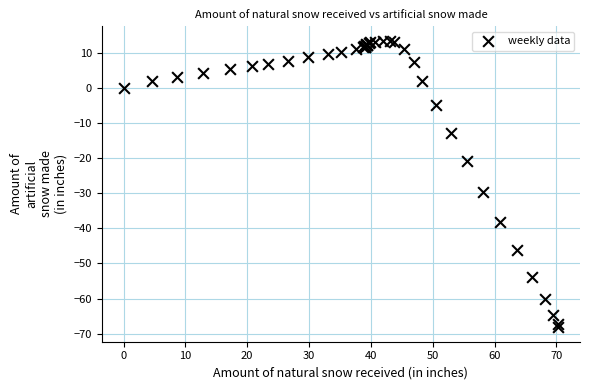

What Y value in the scatter plot is closest to -27?

-29.6